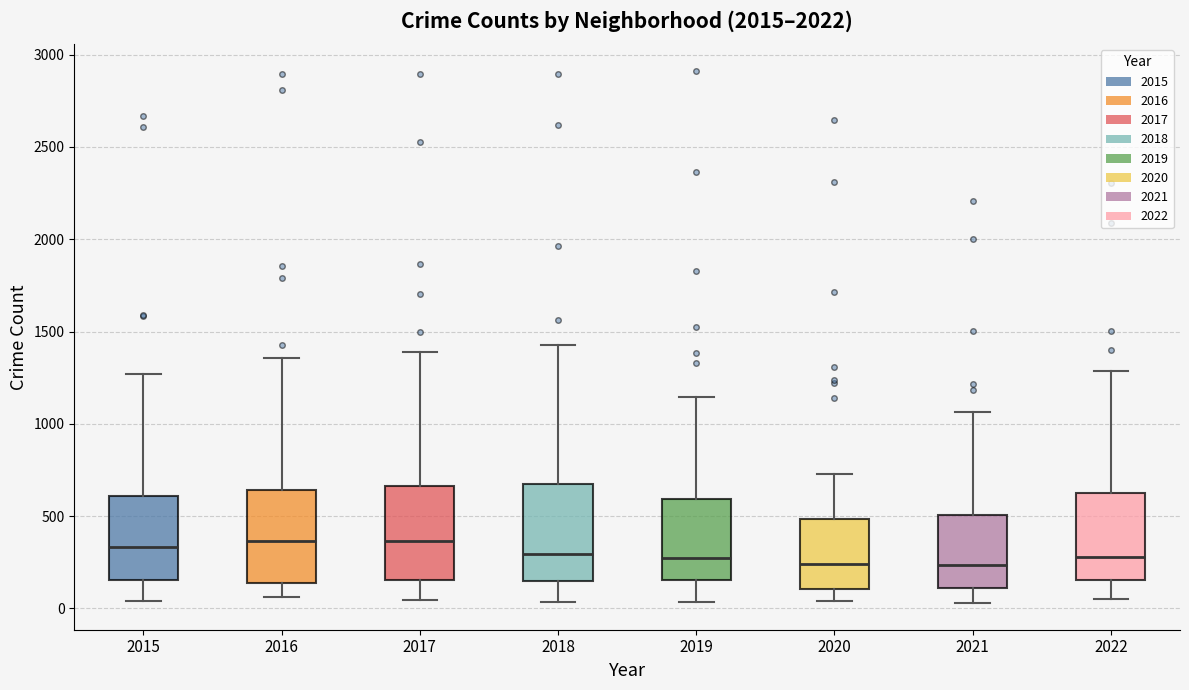

Reading left to right, transcribe this box plot: for each box, give where its median line is, the range the box spans, and where its two whiskers end, as read against the y-axis. The values are not printed on the chart, so give them approximately, as read against the axis.

2015: median 350, box 150 to 600, whiskers 50 to 1250
2016: median 350, box 150 to 650, whiskers 50 to 1350
2017: median 350, box 150 to 650, whiskers 50 to 1400
2018: median 300, box 150 to 700, whiskers 50 to 1450
2019: median 250, box 150 to 600, whiskers 50 to 1150
2020: median 250, box 100 to 500, whiskers 50 to 750
2021: median 250, box 100 to 500, whiskers 50 to 1050
2022: median 300, box 150 to 650, whiskers 50 to 1300